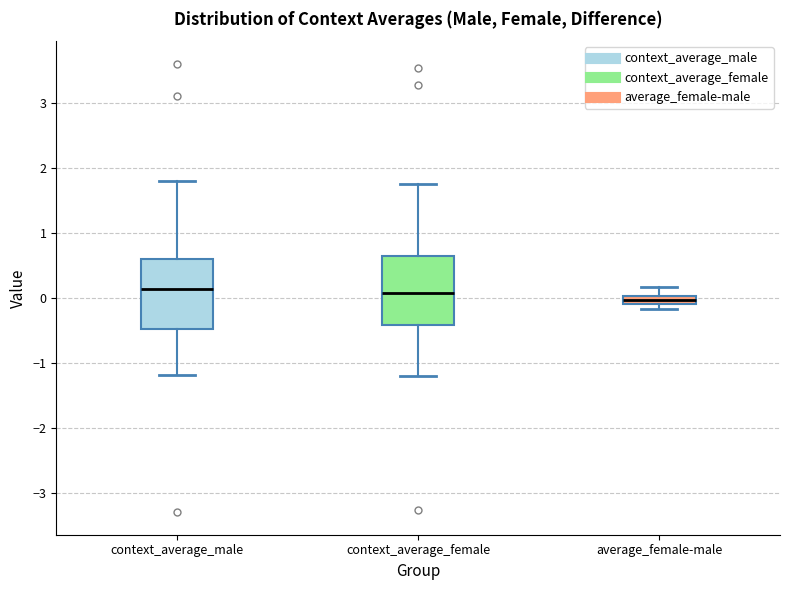

Where does the median line of the box for context_average_male sit on the y-axis? The values are not printed on the chart, so give them approximately, as read against the axis.

0.1